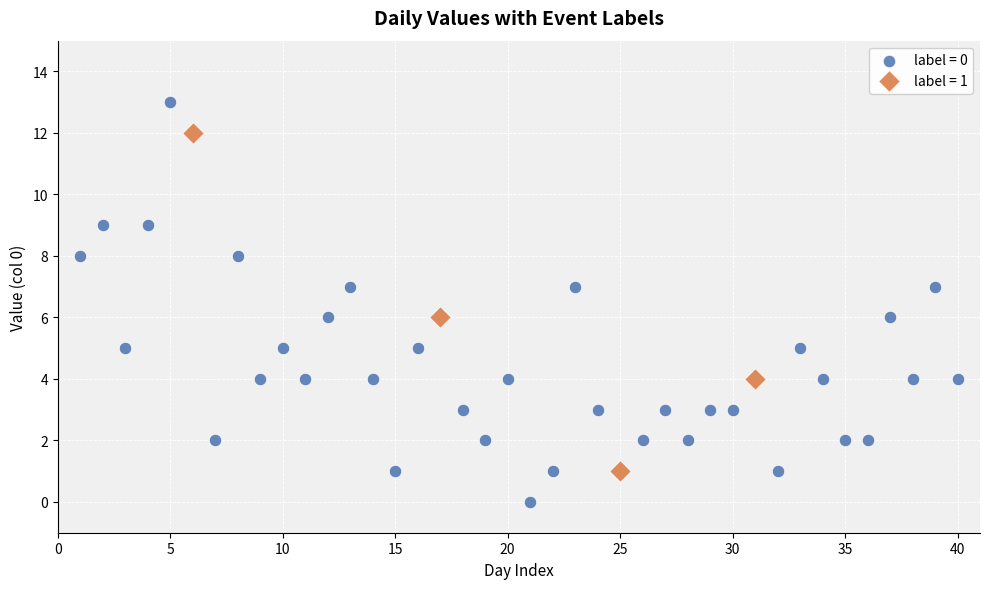

Which series reaches the maximum Y coordinate?

label = 0